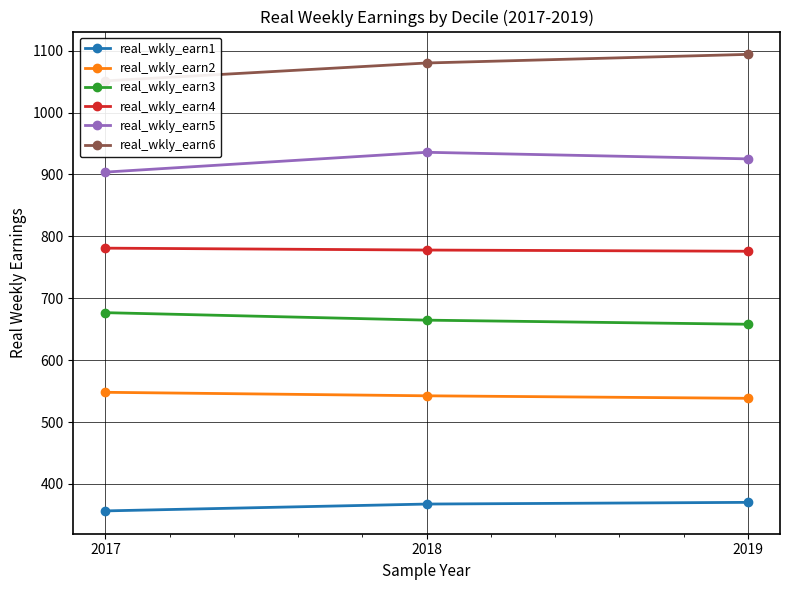

Where does the real_wkly_earn6 series first go above 1080?

2018